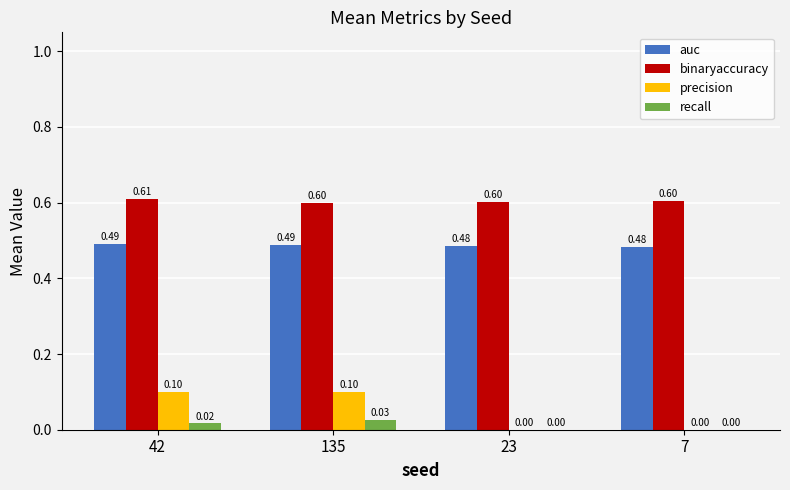

What is the total value across all series at 23?

1.1